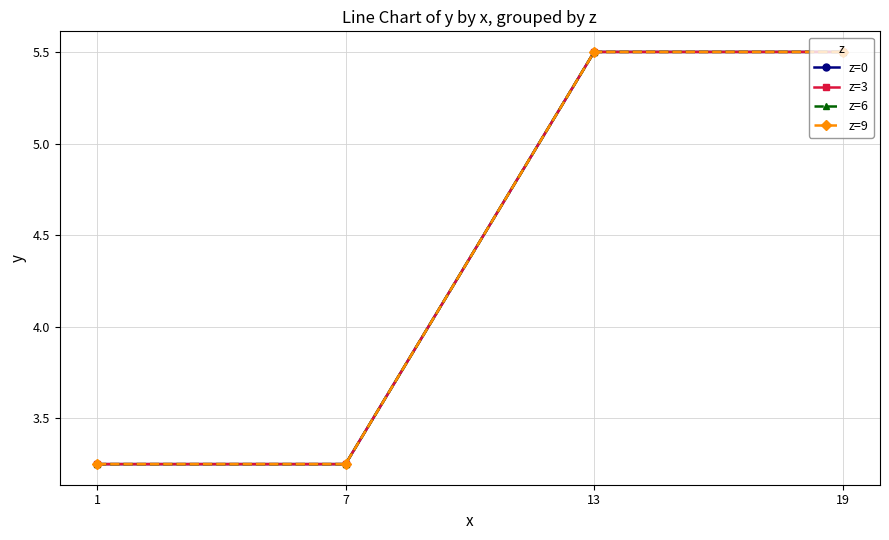

Between 7 and 1, which is larger?

7